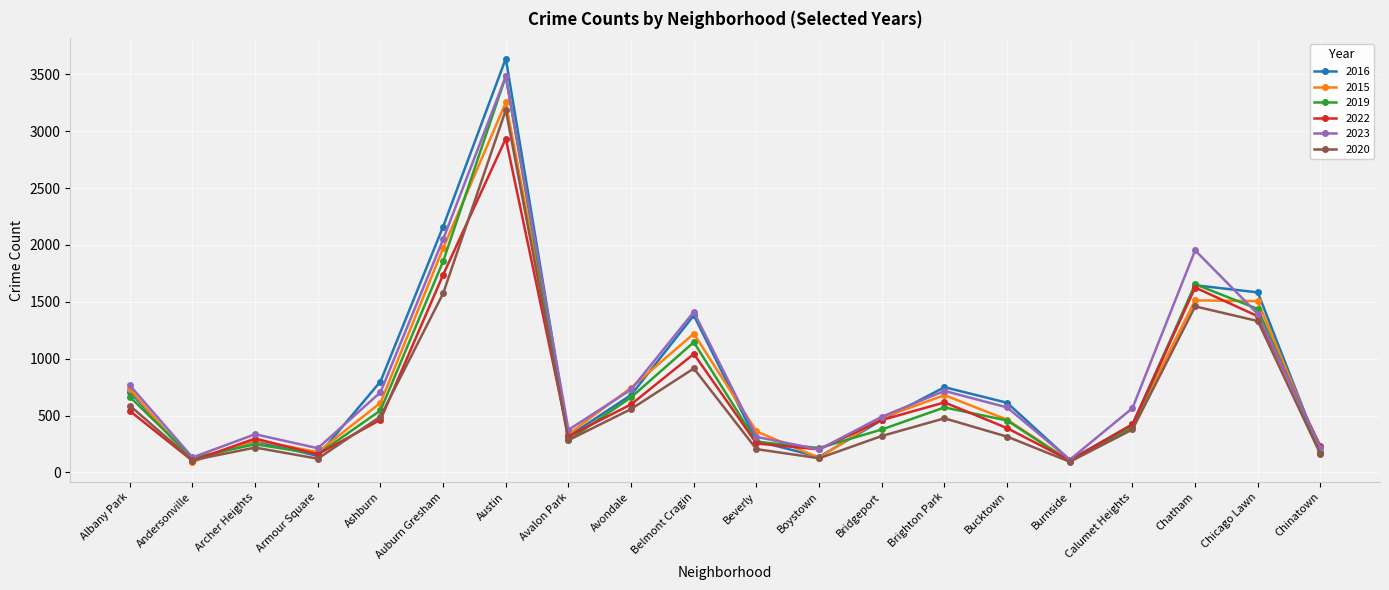

Which series has the largest range (max minus min)?

2016